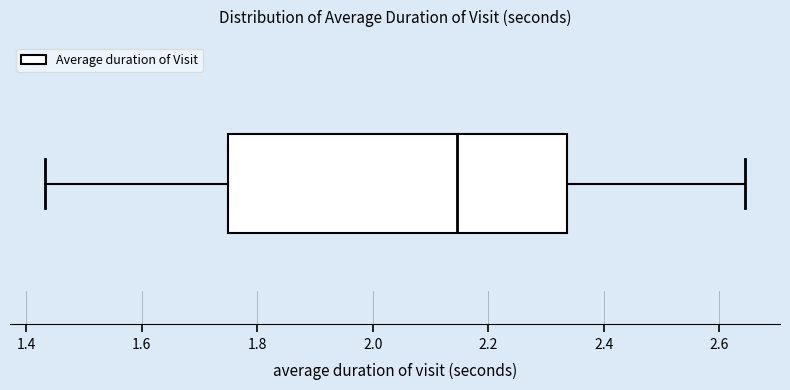

Where does the left whisker of the box end on the x-axis? The values are not printed on the chart, so give them approximately, as read against the axis.

1.44